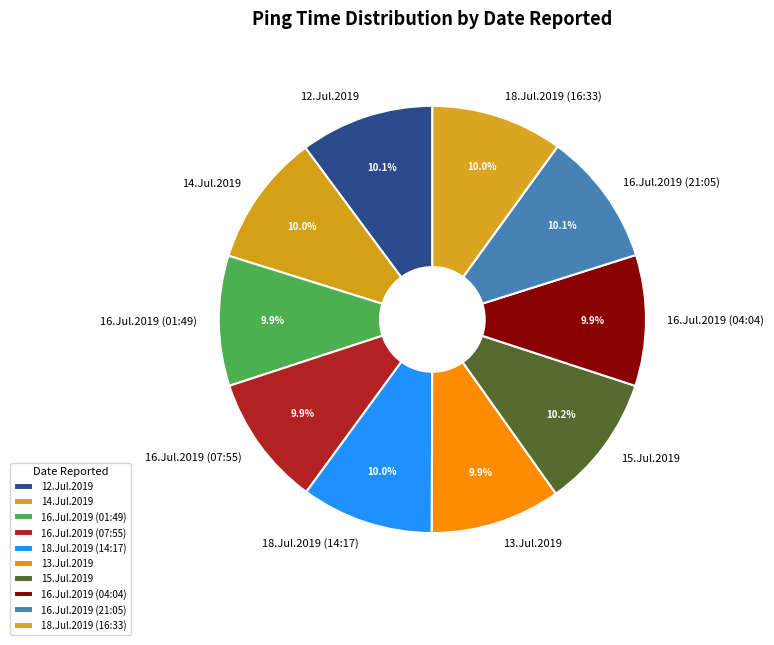

Do 15.Jul.2019 and 12.Jul.2019 together represent more than half of the pie?

No